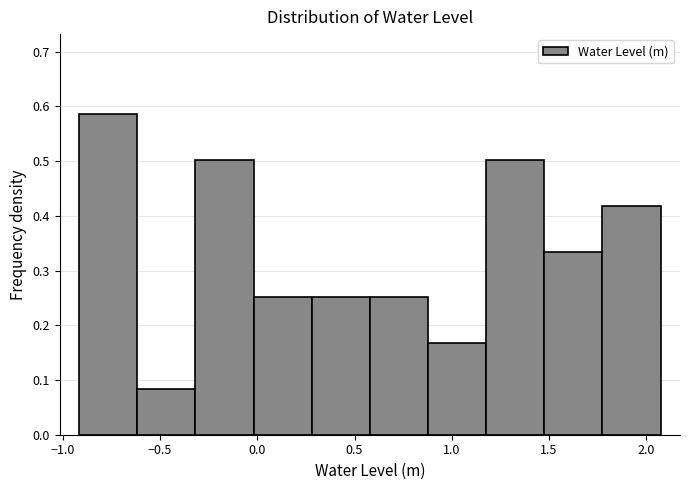

Reading left to right, transcribe this chart: for each bar, give the range it covers on the x-axis and its height. Neither the bar edges nor the heights are printed on the chart, so give them approximately, as read against the axes.

-0.90 to -0.60: 0.59
-0.60 to -0.30: 0.08
-0.30 to 0.00: 0.50
0.00 to 0.30: 0.25
0.30 to 0.60: 0.25
0.60 to 0.90: 0.25
0.90 to 1.20: 0.17
1.20 to 1.50: 0.50
1.50 to 1.75: 0.33
1.75 to 2.05: 0.42